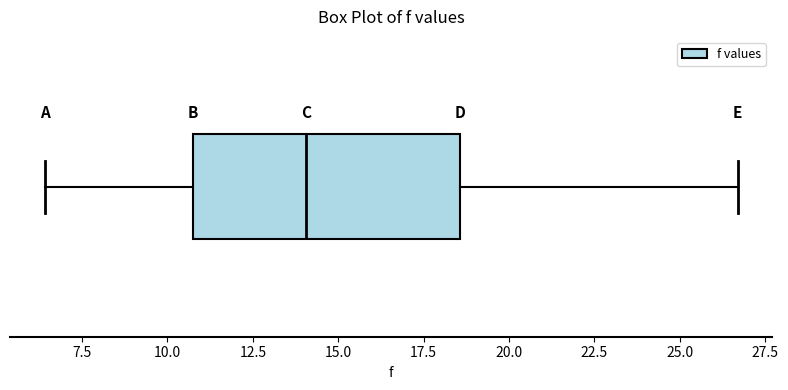

Read this box plot against the x-axis: the position of the median line, the range covered by the box, and the ends of both whiskers. The values are not printed on the chart, so give them approximately, as read against the axis.

median 14.0, box 10.5 to 18.5, whiskers 6.5 to 26.5